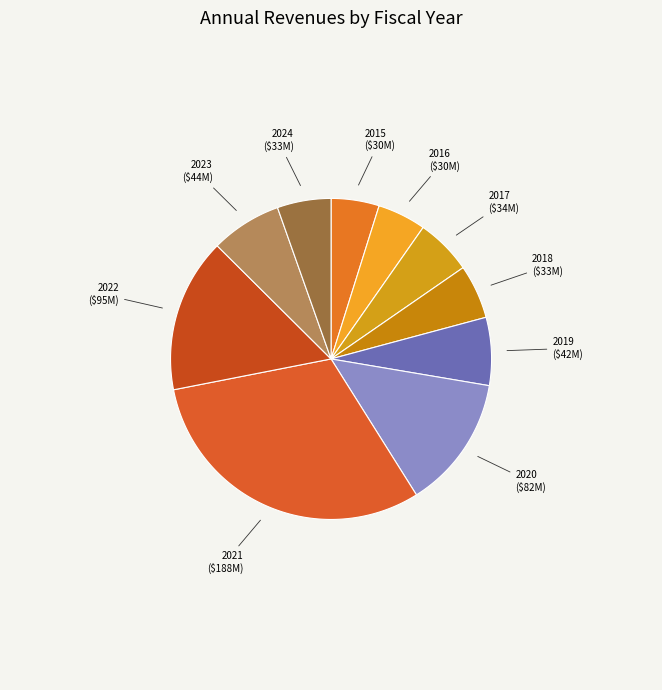

Is it true that 2019 is 7% of the pie?

True